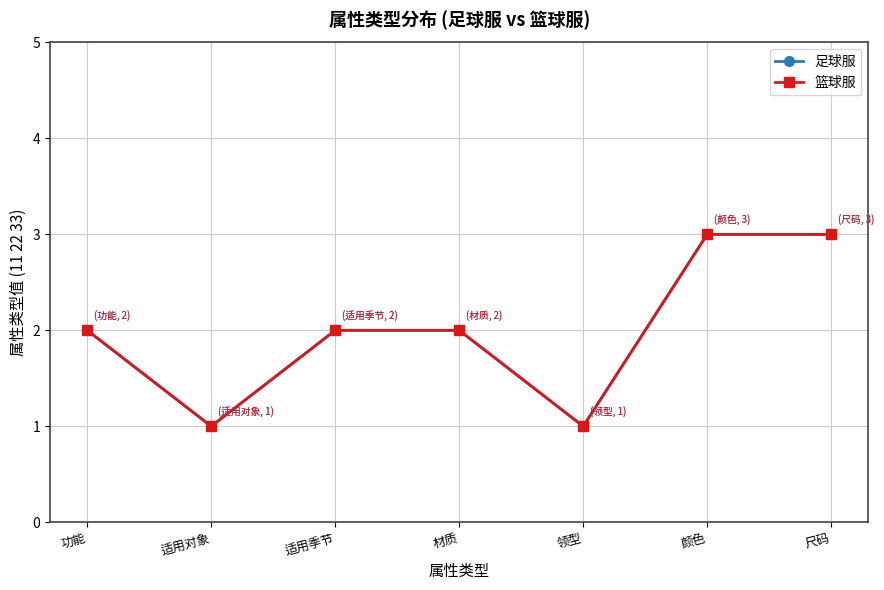

Reading left to right, what are all the values shown in this chart?

足球服: 功能=2	适用对象=1	适用季节=2	材质=2	领型=1	颜色=3	尺码=3
篮球服: 功能=2	适用对象=1	适用季节=2	材质=2	领型=1	颜色=3	尺码=3